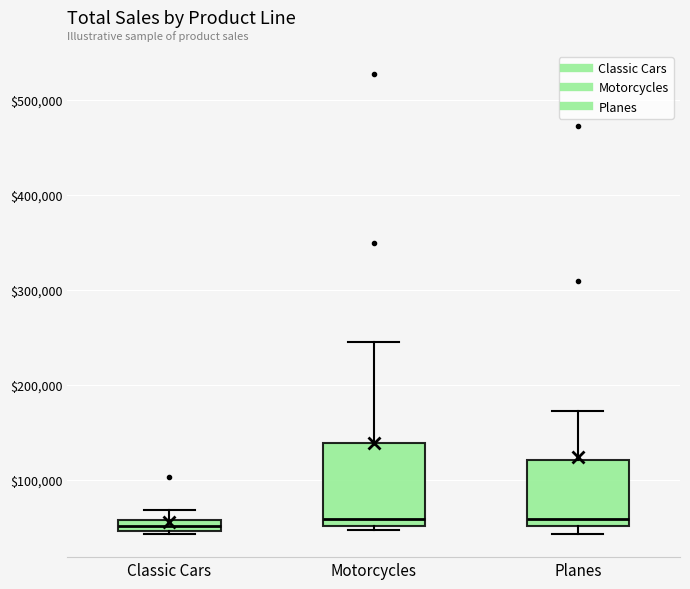

Where does the upper whisker of the box for Motorcycles end on the y-axis? The values are not printed on the chart, so give them approximately, as read against the axis.

250000